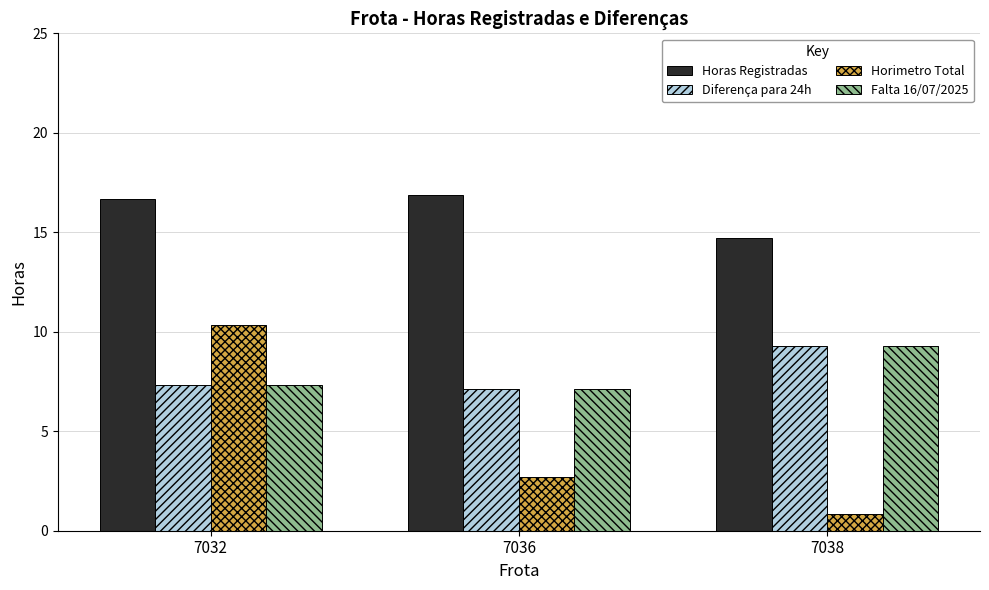

How many bars are there in each group?

4